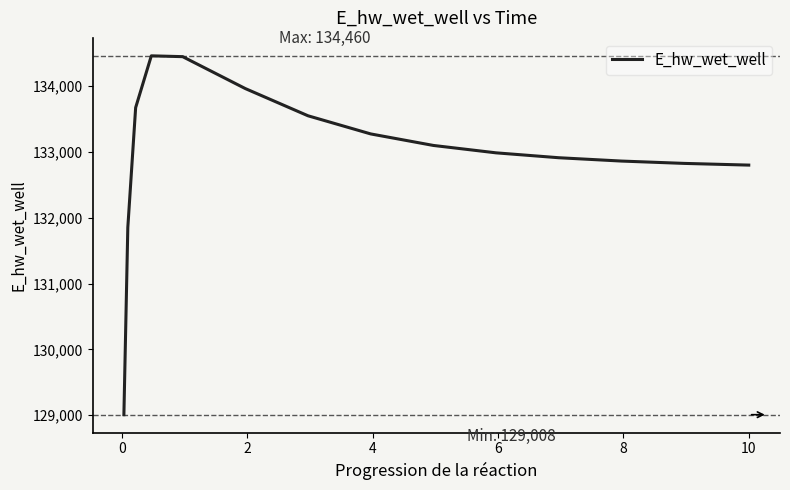

What is the difference between the maximum and minimum values?

5452.4